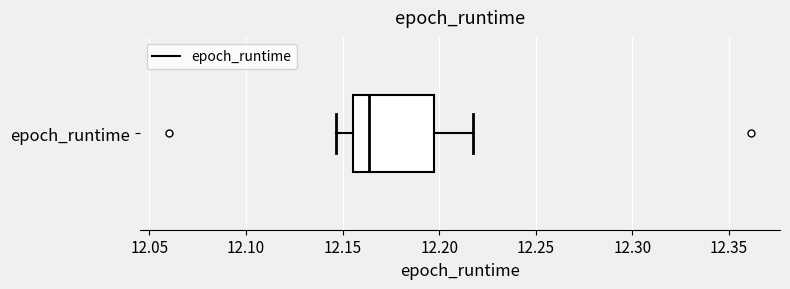

Where does the median line of the box for epoch_runtime sit on the x-axis? The values are not printed on the chart, so give them approximately, as read against the axis.

12.165